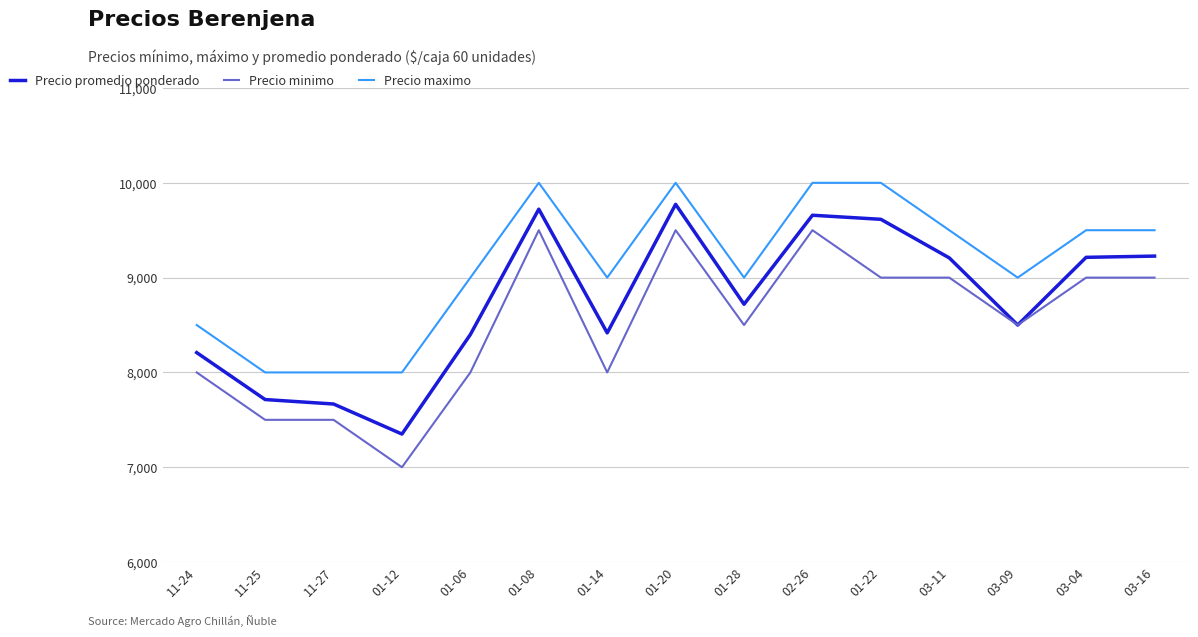

True or false: Precio maximo and Precio promedio ponderado cross at least once.

False